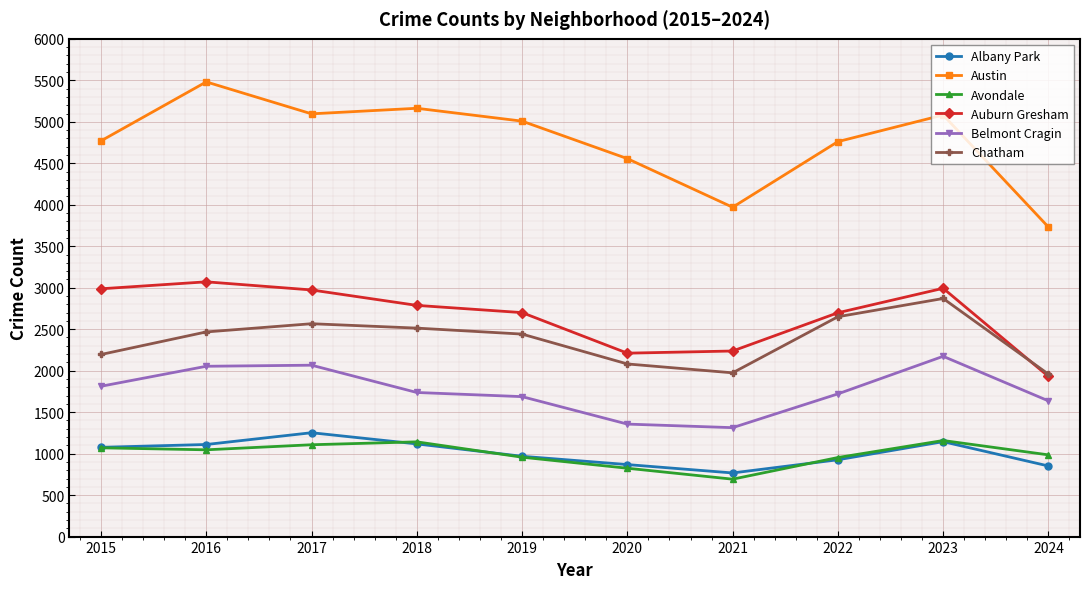

True or false: Belmont Cragin and Avondale cross at least once.

False